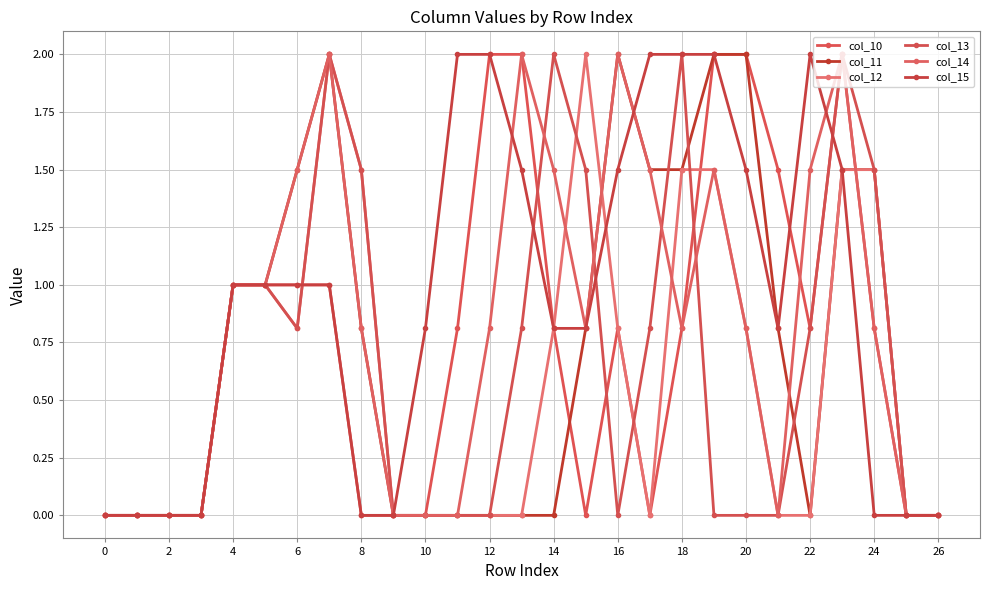

How many interior local peaks does the col_12 series have?

2